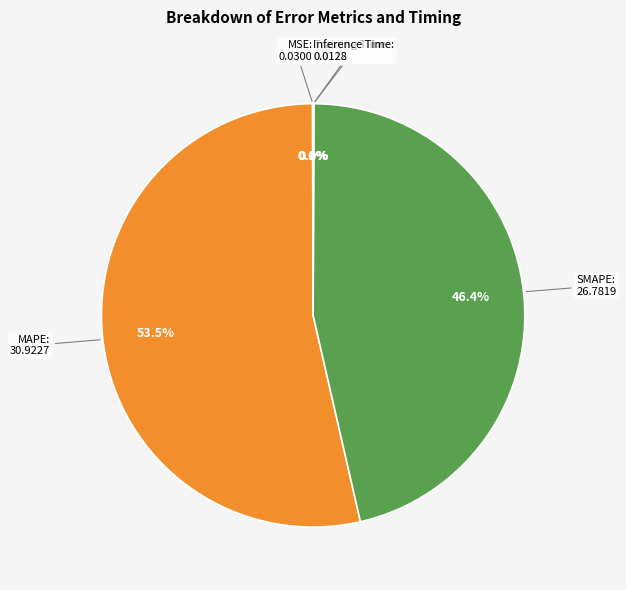

Does any single category account for the majority?

Yes